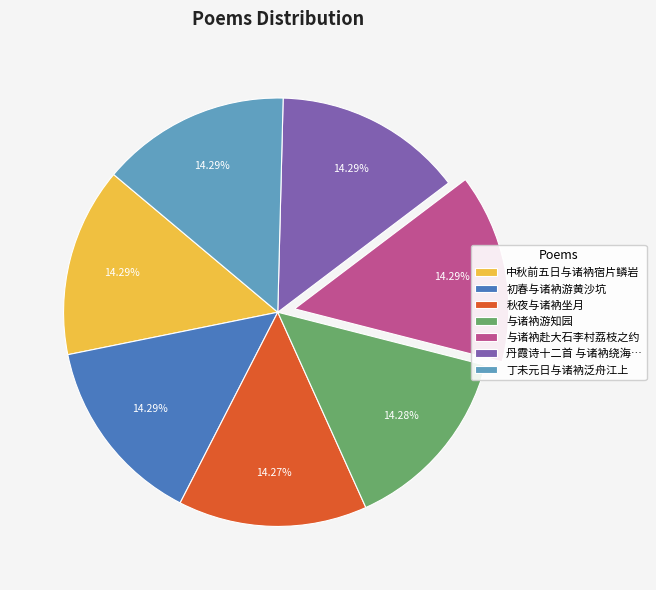

Count the number of slices in the pie.

7